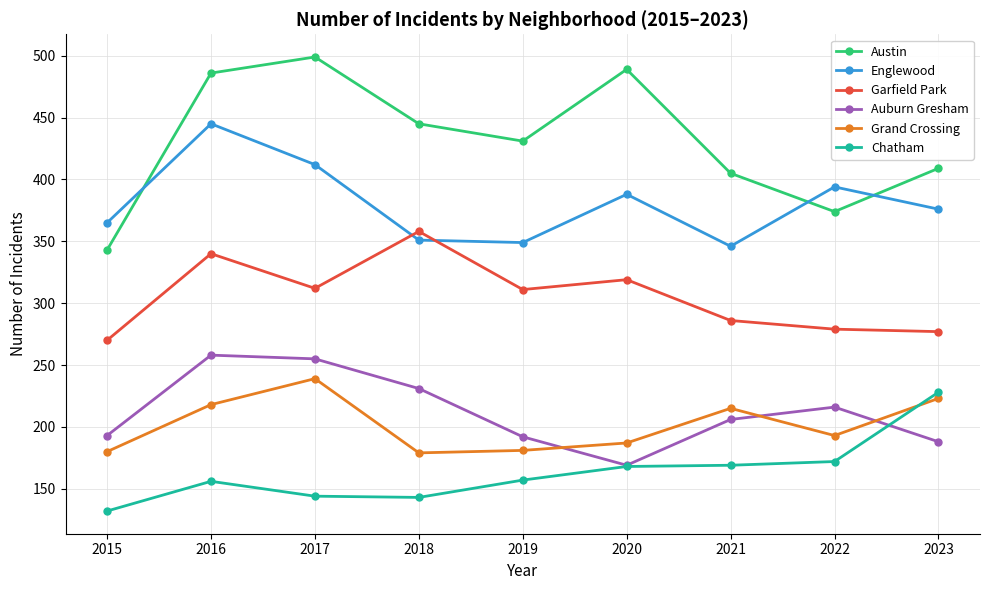

Which label corresponds to the largest value in the chart?

2017